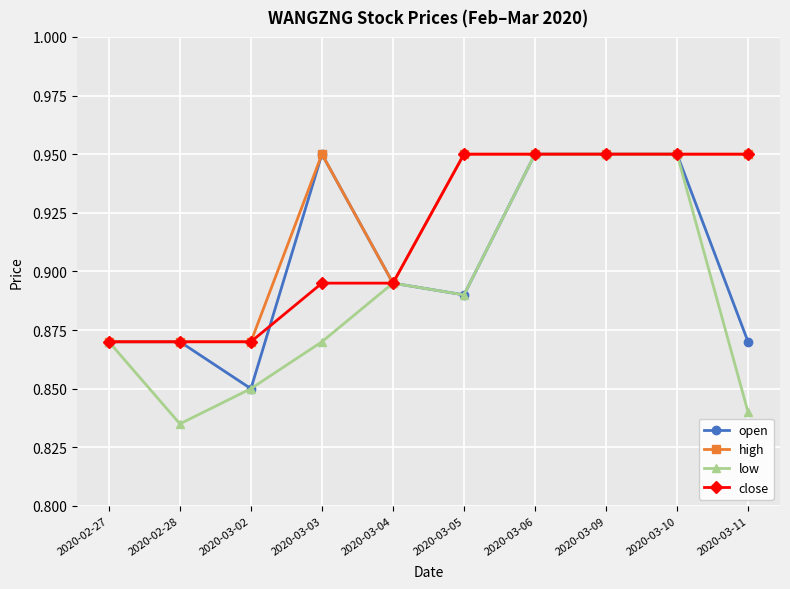

What is the label of the 1st point from the left?

2020-02-27